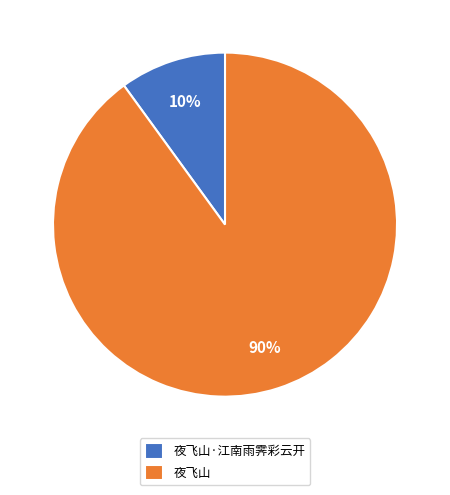

Rank the categories by value from lowest to highest.

夜飞山·江南雨霁彩云开, 夜飞山